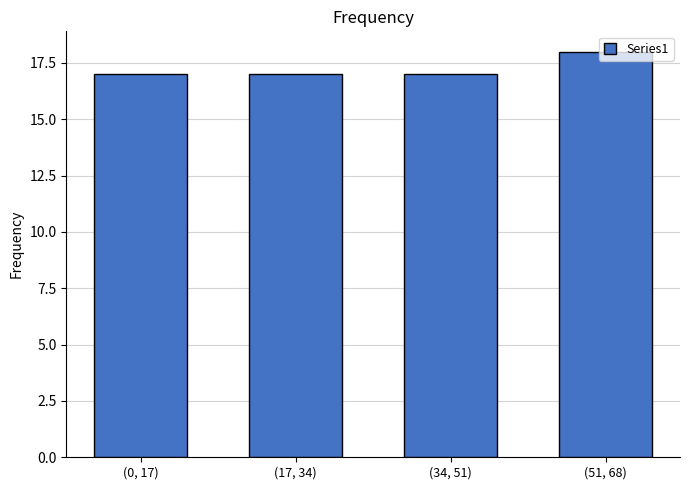

Approximately how many times larger is the value at (17, 34) compared to (0, 17)?

1.0